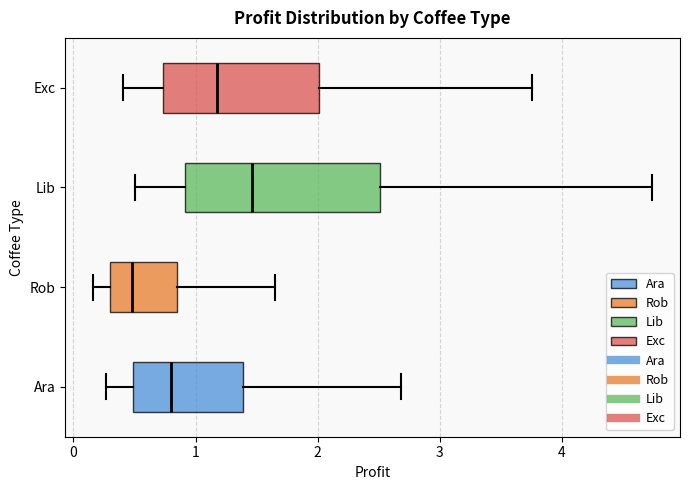

Reading bottom to top, transcribe this box plot: for each box, give where its median line is, the range the box spans, and where its two whiskers end, as read against the x-axis. The values are not printed on the chart, so give them approximately, as read against the axis.

Ara: median 0.8, box 0.5 to 1.4, whiskers 0.3 to 2.7
Rob: median 0.5, box 0.3 to 0.8, whiskers 0.2 to 1.6
Lib: median 1.5, box 0.9 to 2.5, whiskers 0.5 to 4.7
Exc: median 1.2, box 0.7 to 2.0, whiskers 0.4 to 3.8